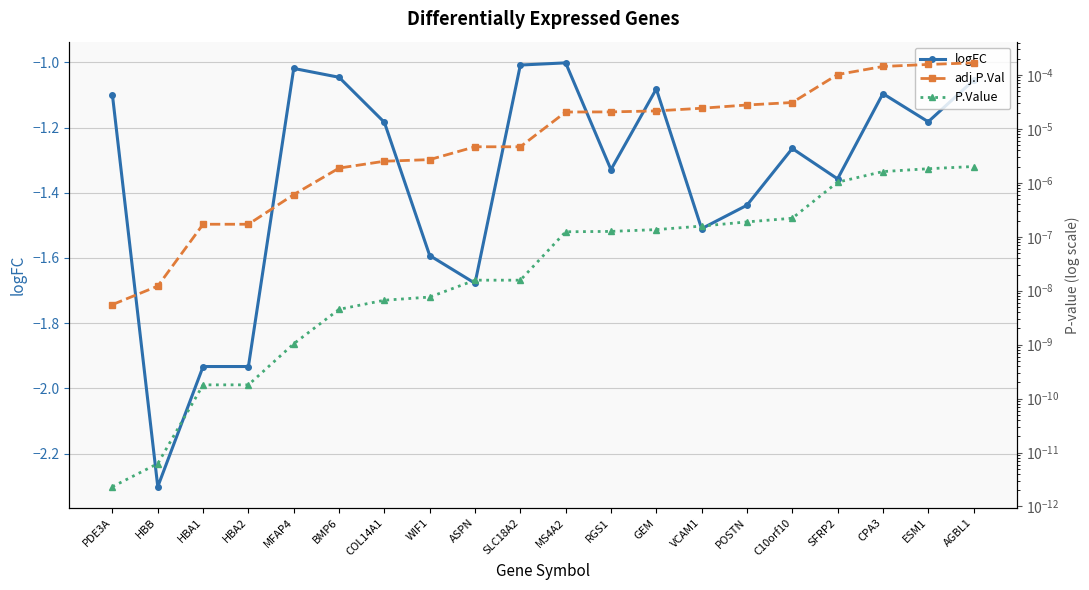

True or false: P.Value and adj.P.Val cross at least once.

False